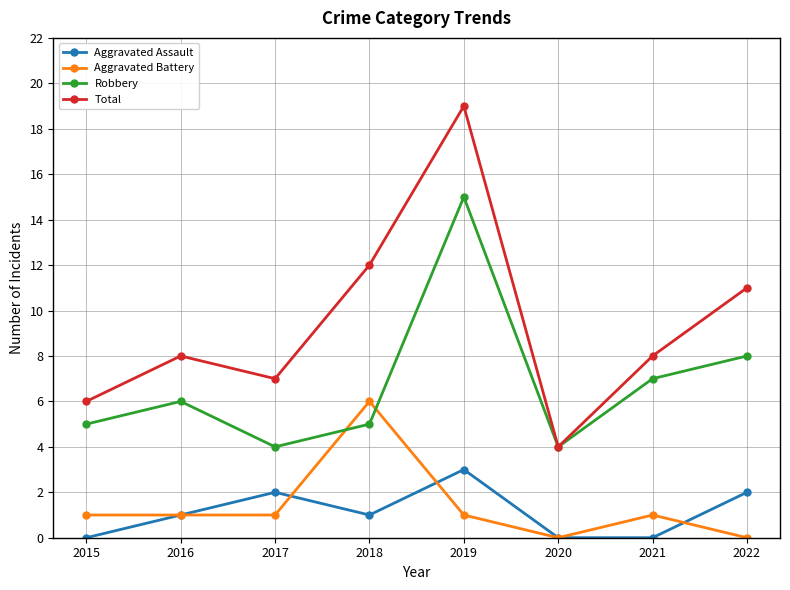

How many data points does each series have?

8